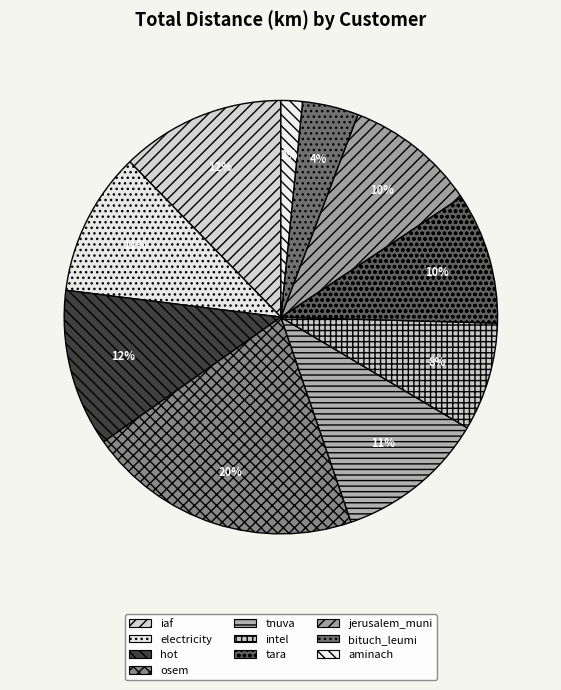

What is the smallest slice in the pie chart?

aminach